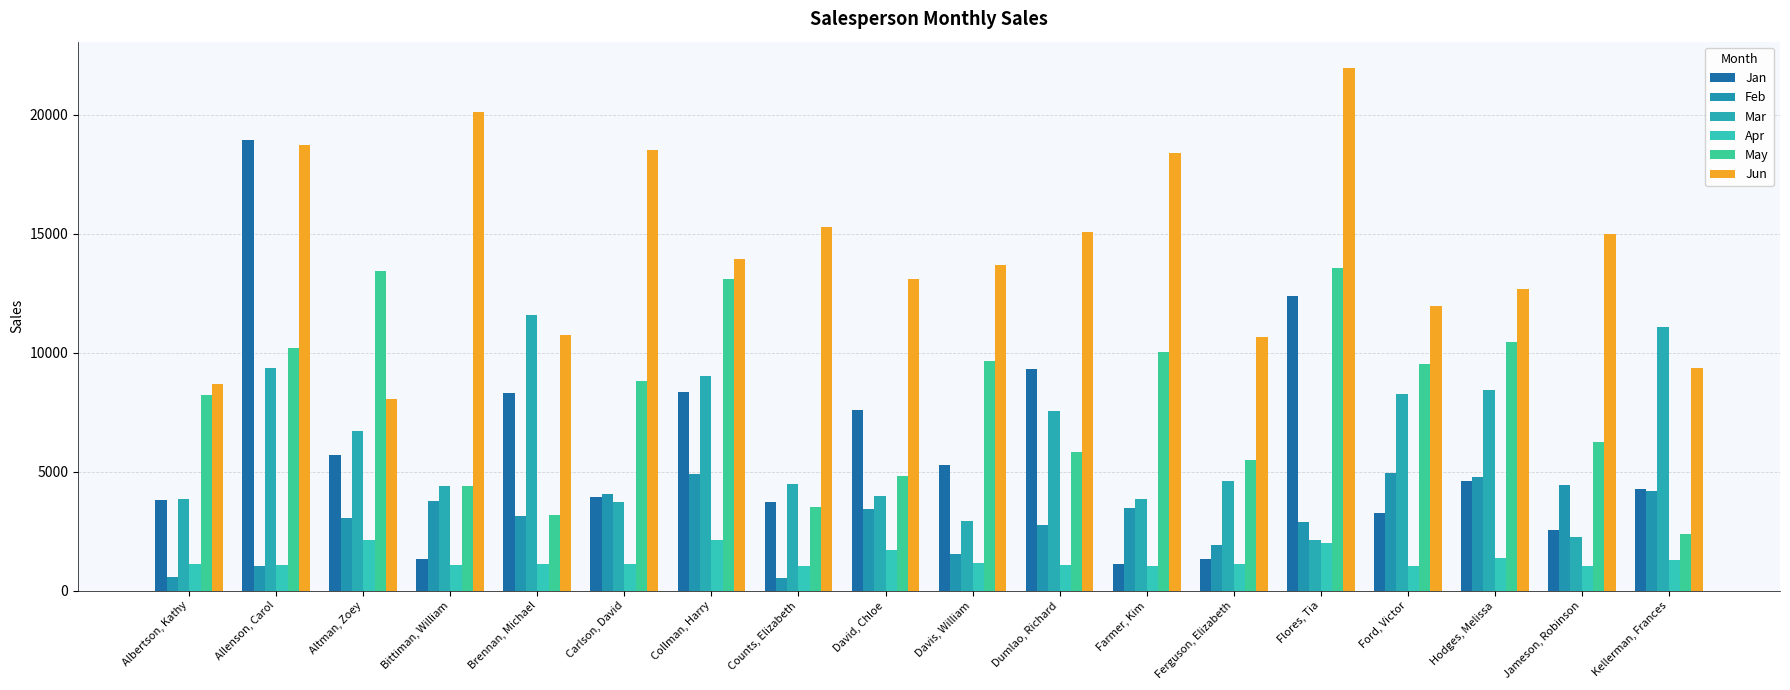

What is the lowest value of the Apr series?

1024